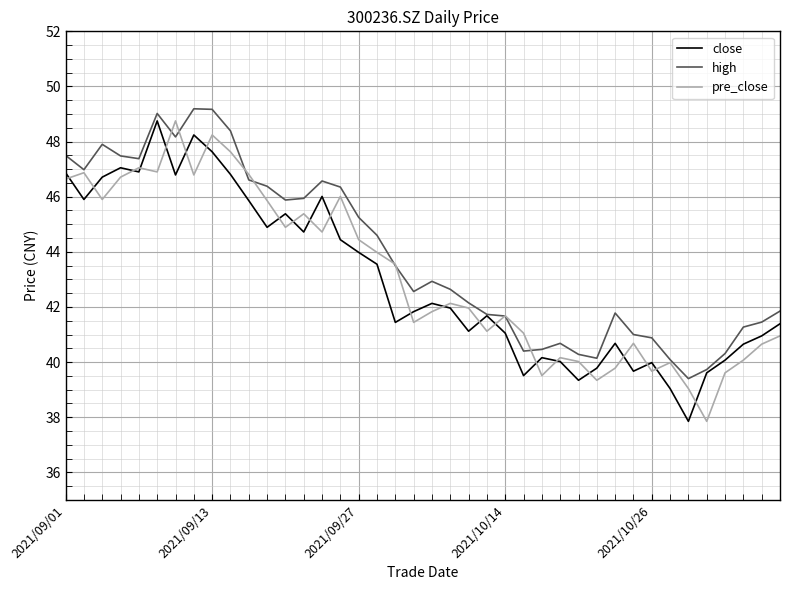

Which series has the largest total across all categories?

high